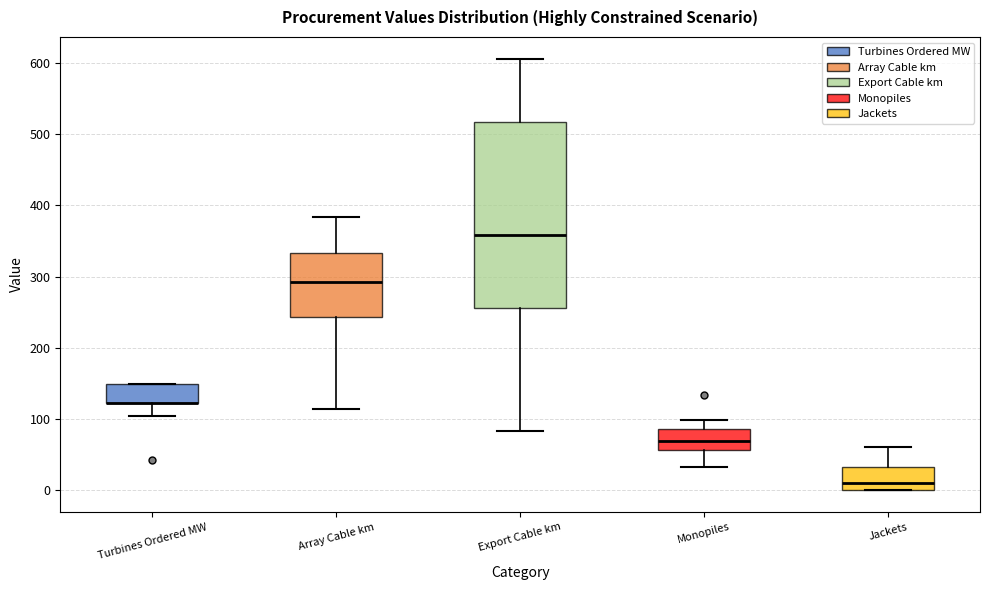

Reading left to right, read every box against the y-axis: the position of its median line, the range the box covers, and the ends of its whiskers. The values are not printed on the chart, so give them approximately, as read against the axis.

Turbines Ordered MW: median 120 (drawn on the box's lower edge), box 120 to 150, whiskers 100 to 150
Array Cable km: median 290, box 240 to 330, whiskers 110 to 380
Export Cable km: median 360, box 260 to 520, whiskers 80 to 610
Monopiles: median 70, box 60 to 90, whiskers 30 to 100
Jackets: median 10, box 0 to 30, whiskers 0 to 60